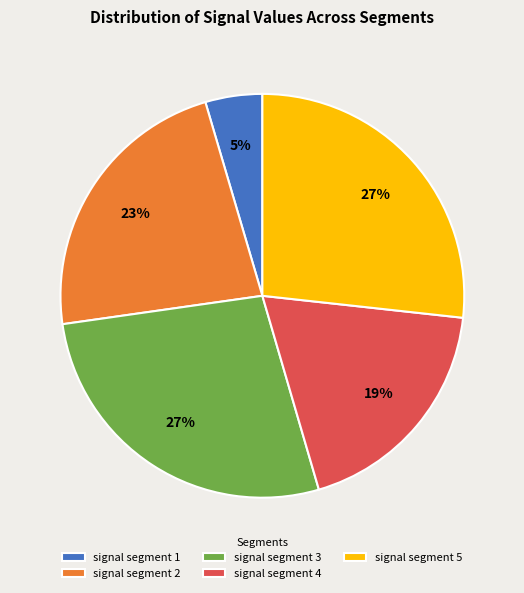

Do signal segment 5 and signal segment 4 together represent more than half of the pie?

No